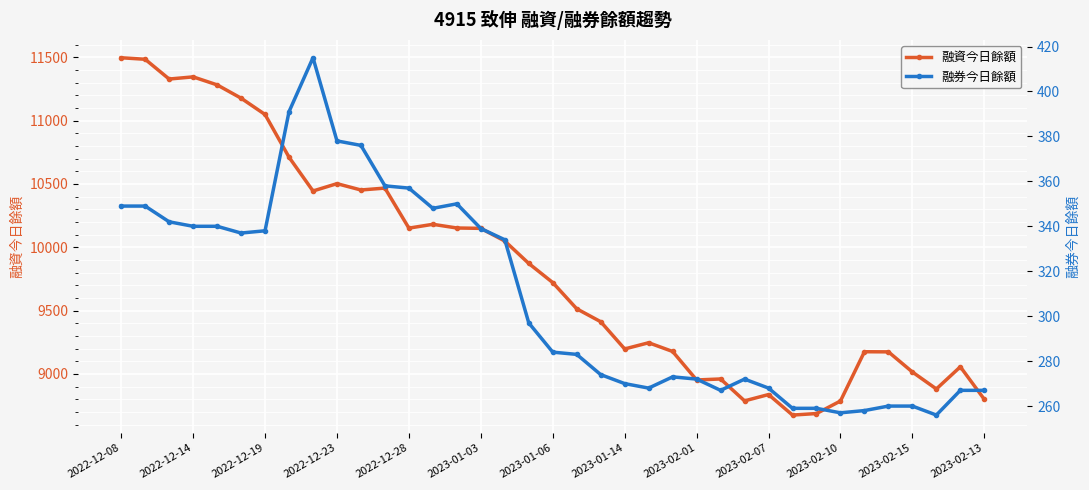

What is the highest value of the 融資今日餘額 series?

11496